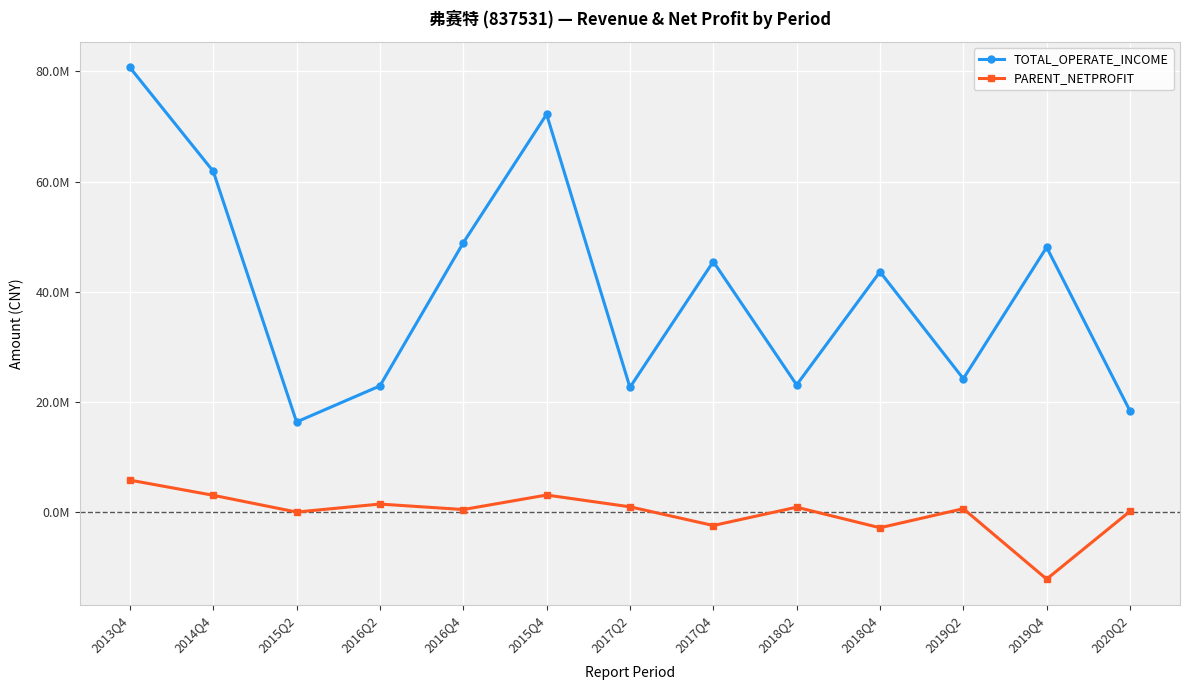

Does the chart display data point markers on the line(s)?

Yes